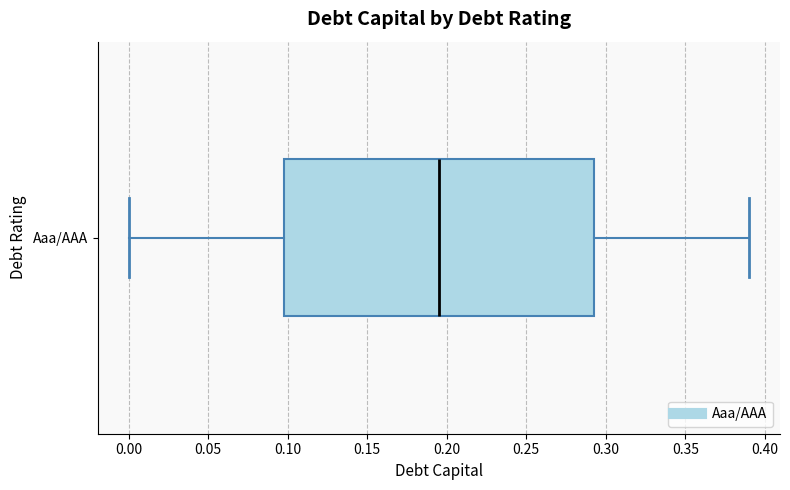

Read this box plot against the x-axis: the position of the median line, the range covered by the box, and the ends of both whiskers. The values are not printed on the chart, so give them approximately, as read against the axis.

median 0.195, box 0.100 to 0.295, whiskers 0.000 to 0.390